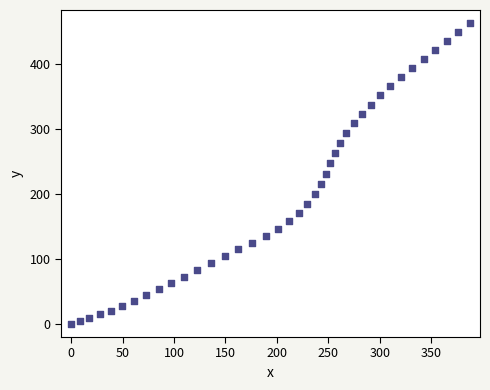

What is the range of X values (max minus min)?

387.6